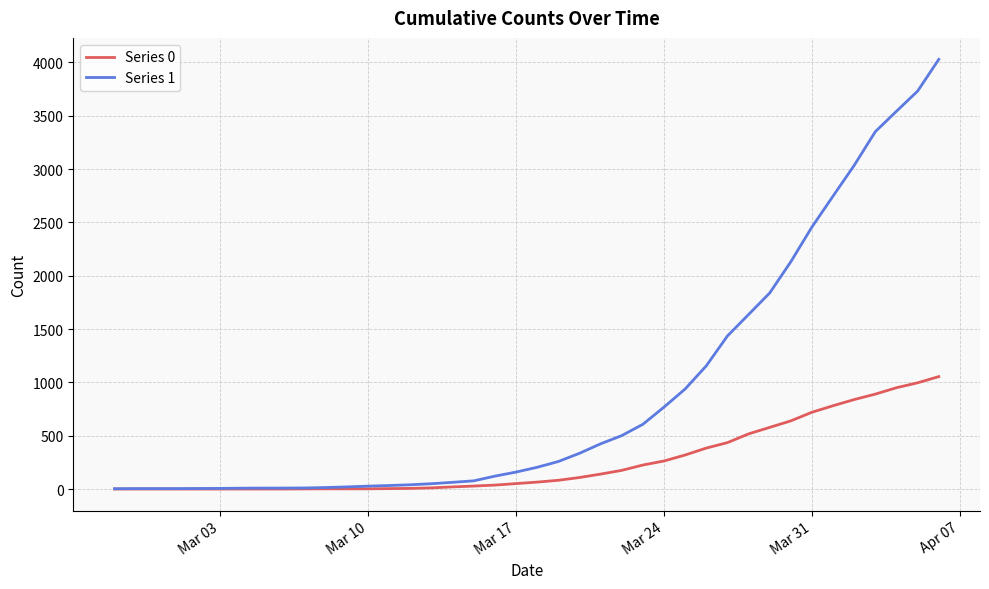

At how many categories does at least one series exceed 1921?

8